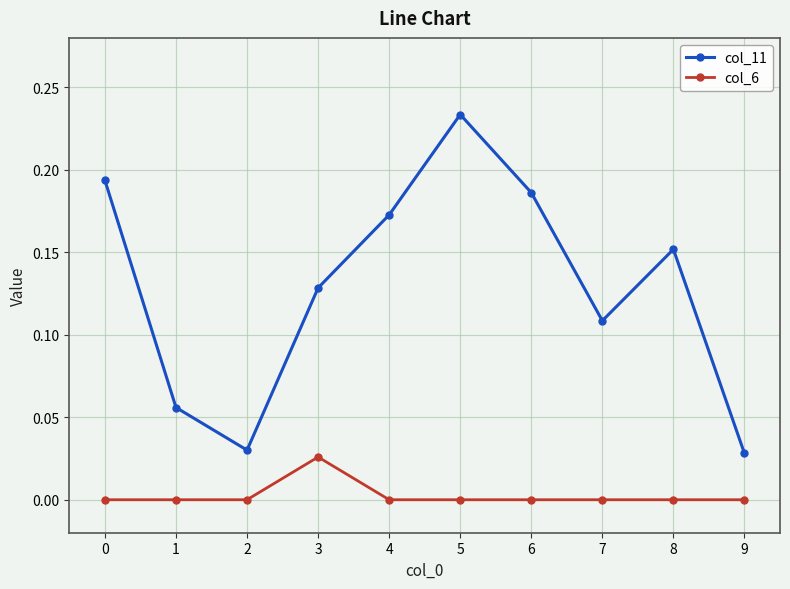

What is the sum of the col_11 values at 5 and 1?

0.3